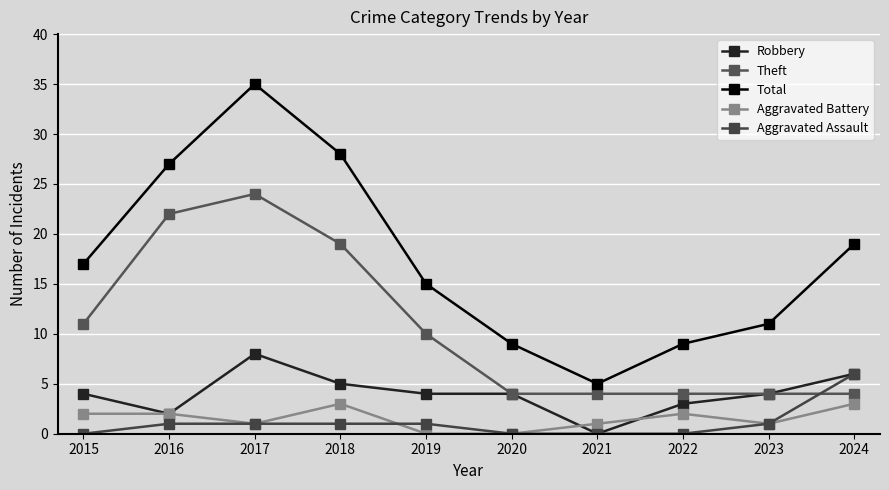

How many Aggravated Assault values are between 0 and 1?

9